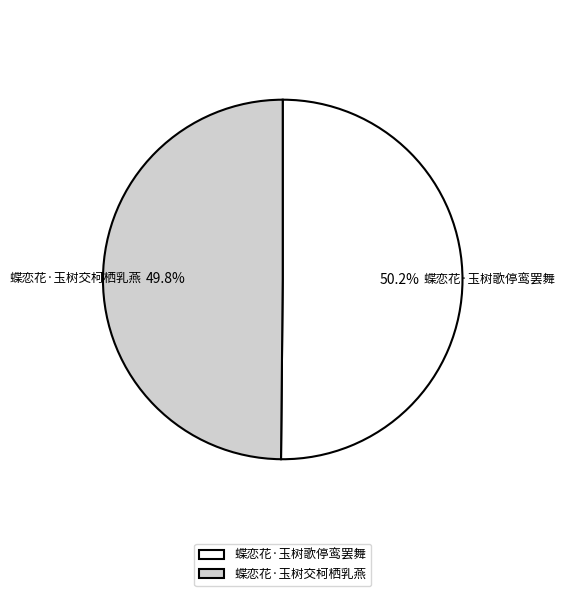

Is it true that 蝶恋花·玉树歌停鸾罢舞 is 62% of the pie?

False